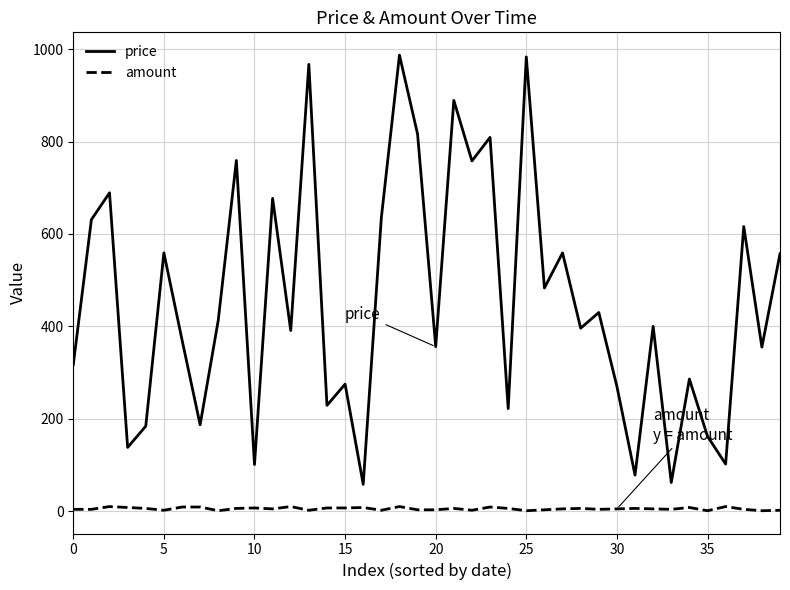

What is the smallest value displayed?

1